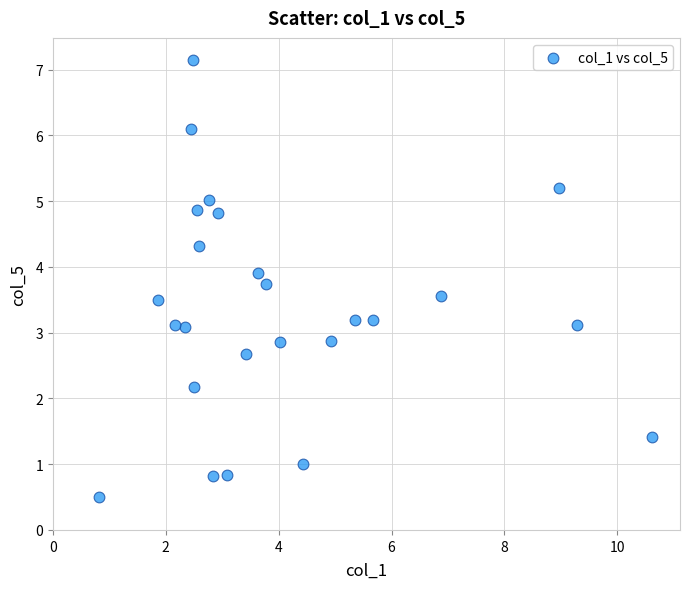

What is the range of X values (max minus min)?

9.8